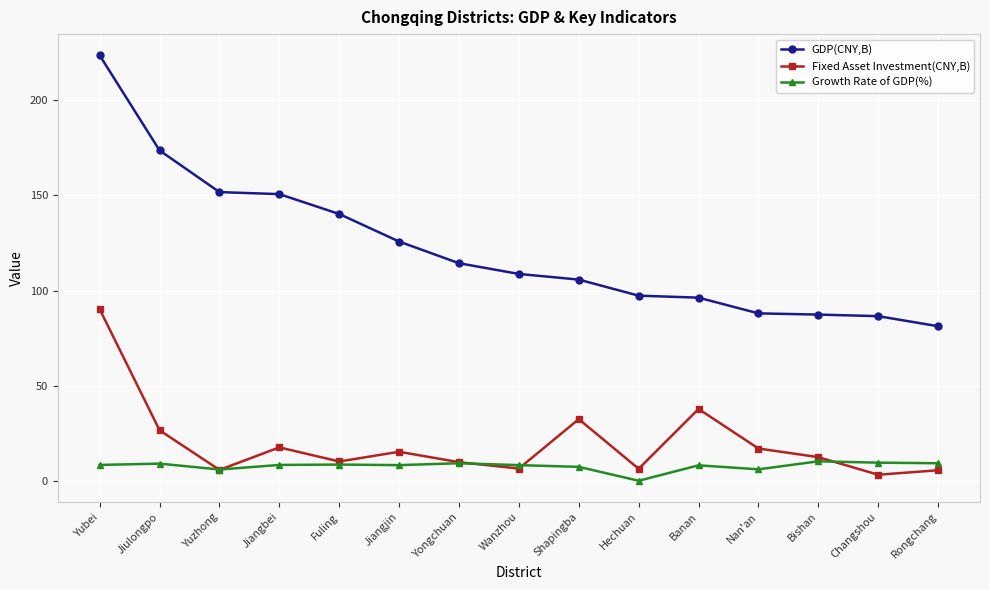

Rank the series at Jiulongpo from lowest to highest value.

Growth Rate of GDP(%), Fixed Asset Investment(CNY,B), GDP(CNY,B)